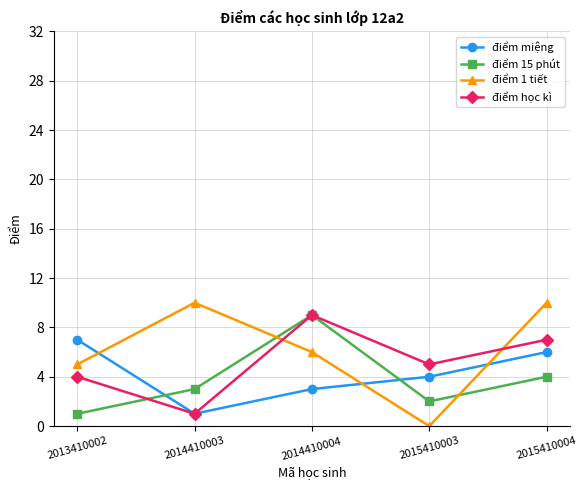

What is the difference between the highest and lowest values at 2015410003?

5